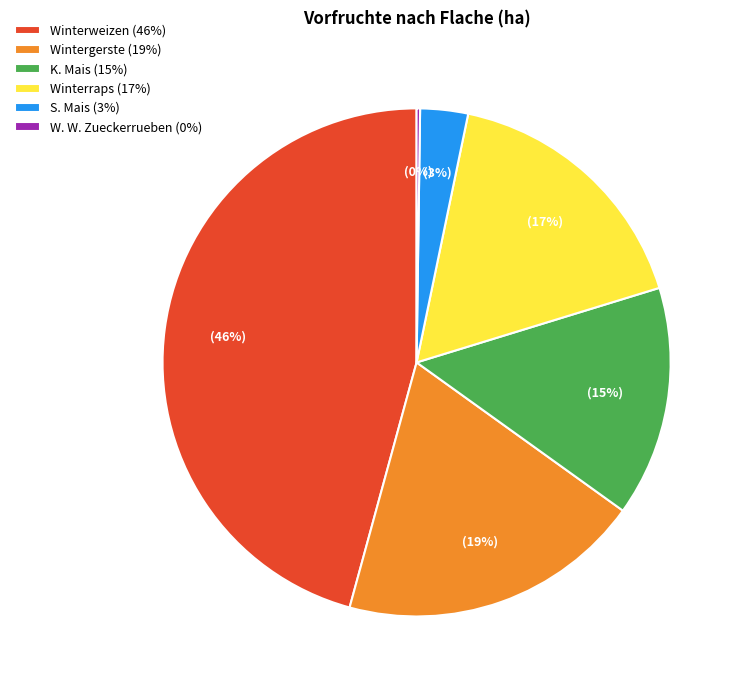

Is there a majority slice in this chart?

No